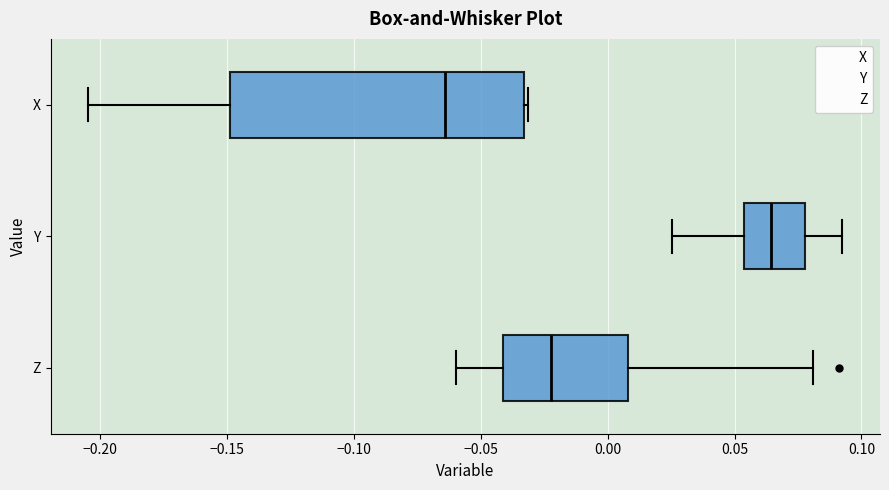

Which box's median line is the furthest to the left?

X